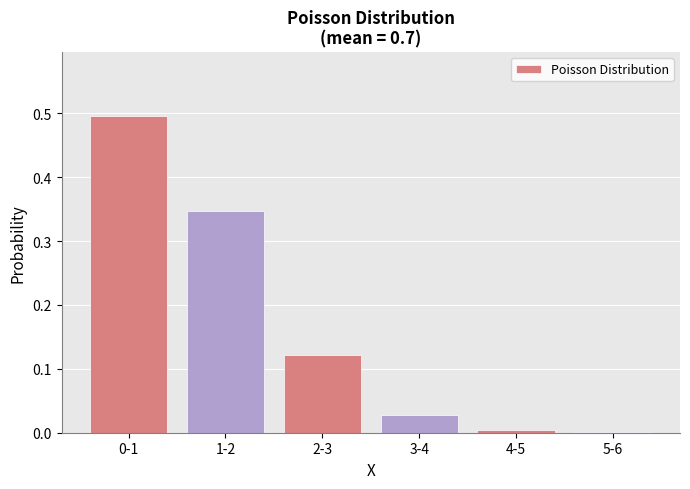

What is the sum of all values?

1.0